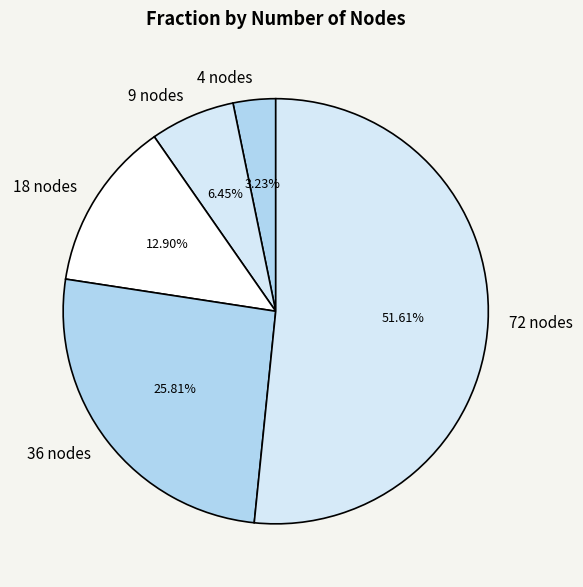

True or false: 9 nodes accounts for 6% of the total.

True